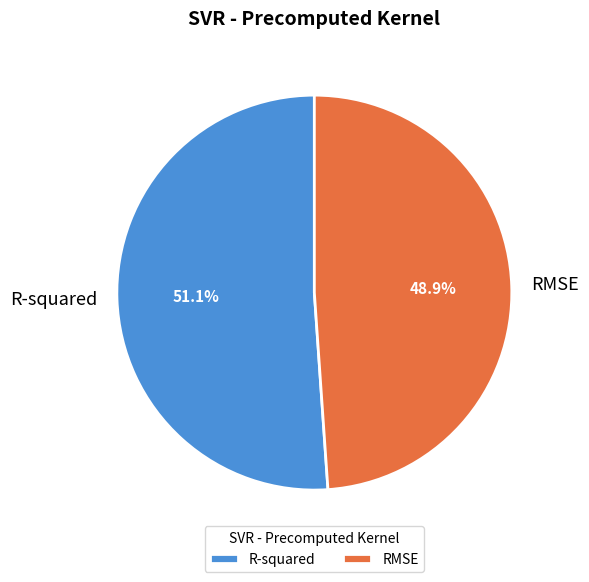

To the nearest percent, what is the difference between the R-squared and RMSE slice percentages?

2%